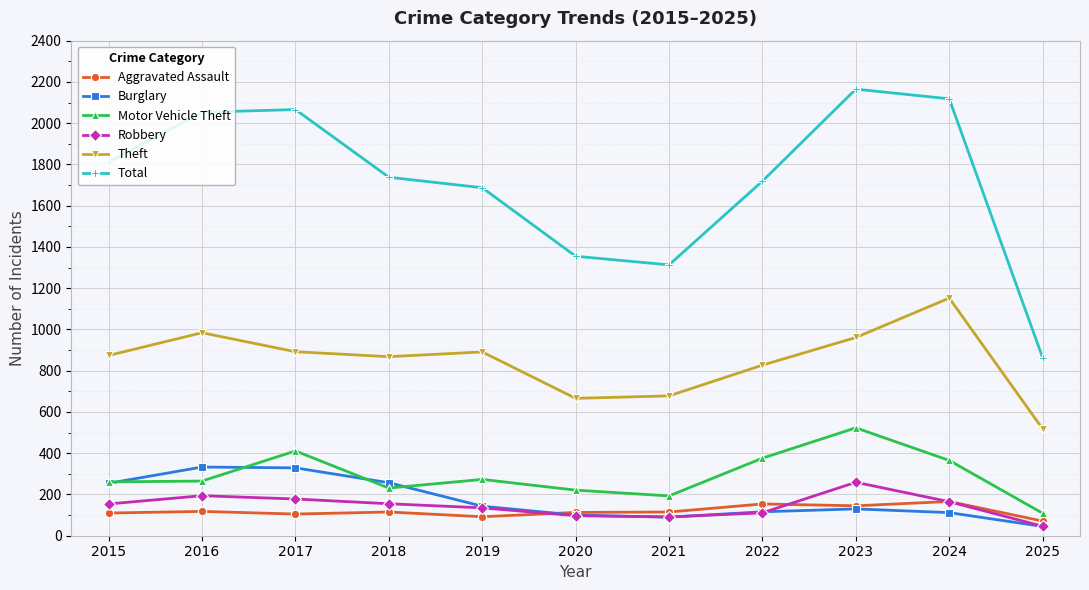

What is the difference between the maximum and minimum values in the Robbery series?

213